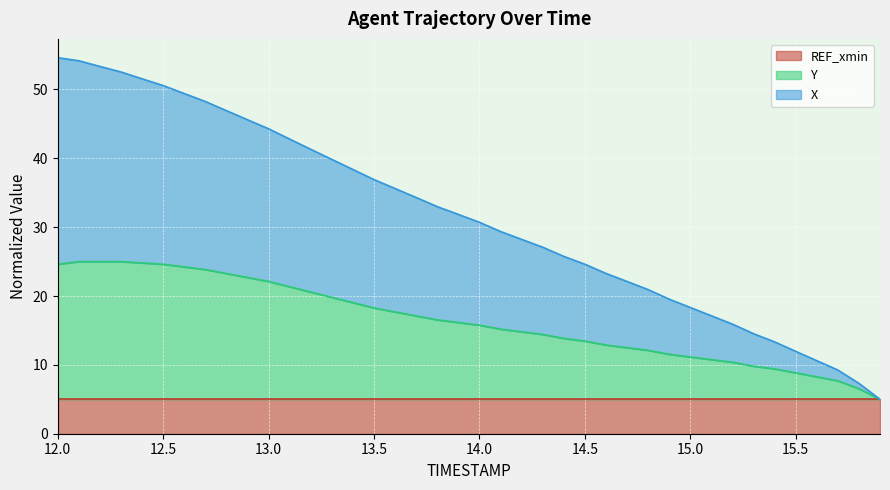

The value of Y at 12.3 is 40.2. True or false?

False